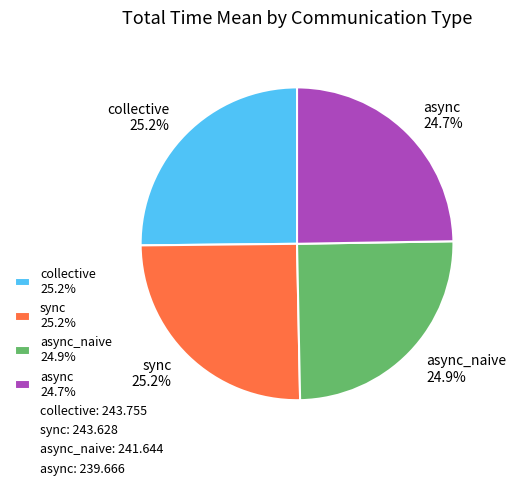

Does async 24.7% account for over 50% of the chart?

No